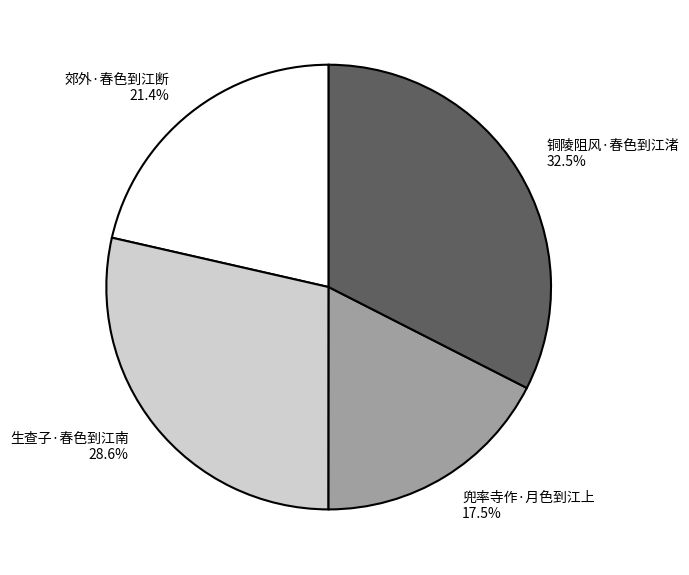

To the nearest percent, what is the combined percentage of 兜率寺作·月色到江上 and 郊外·春色到江断?

39%